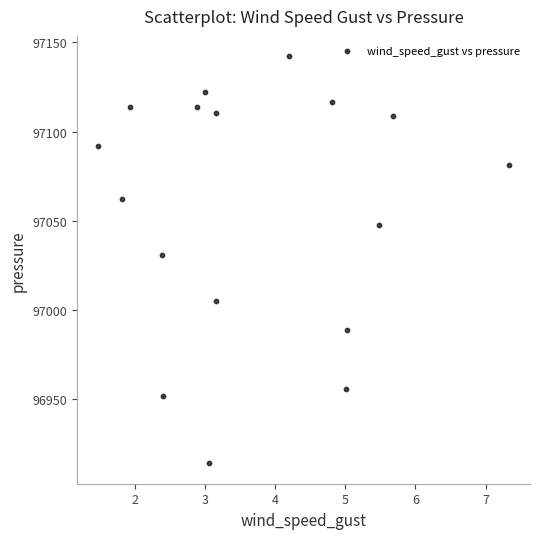

What is the range of Y values (max minus min)?

228.1